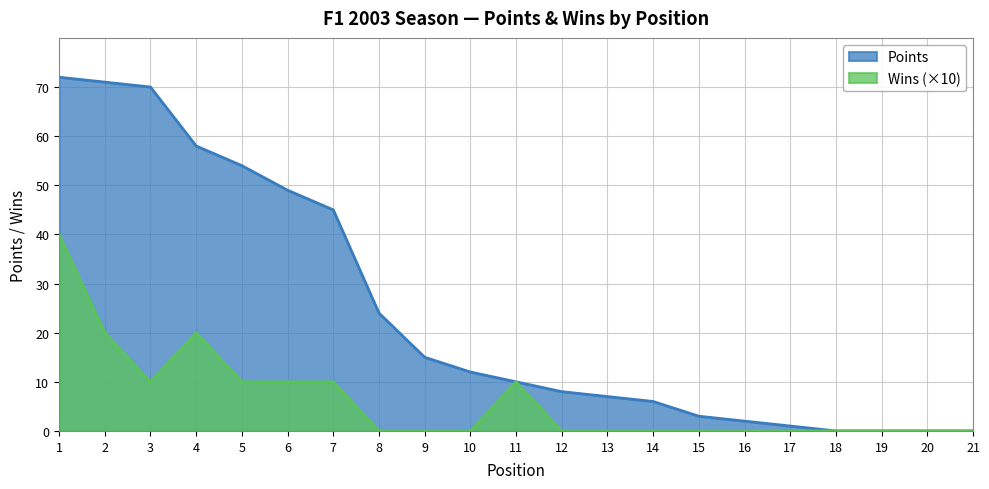

What is the greatest value displayed?

72